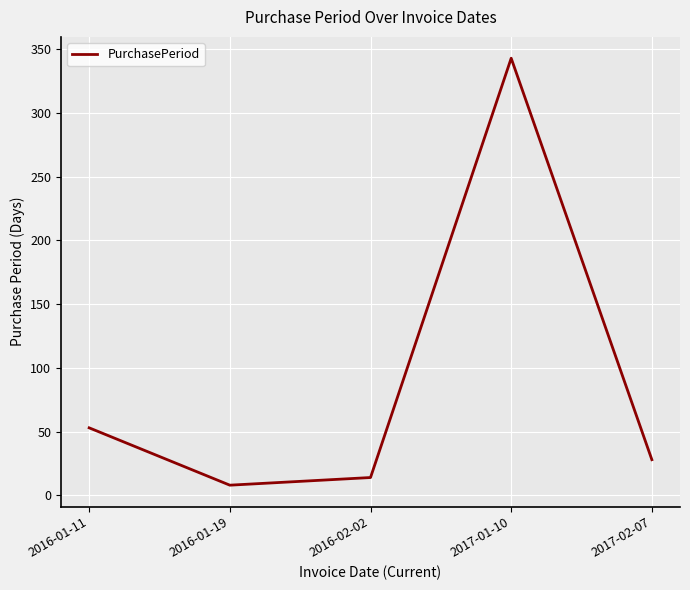

What position from the left is 2017-02-07?

5